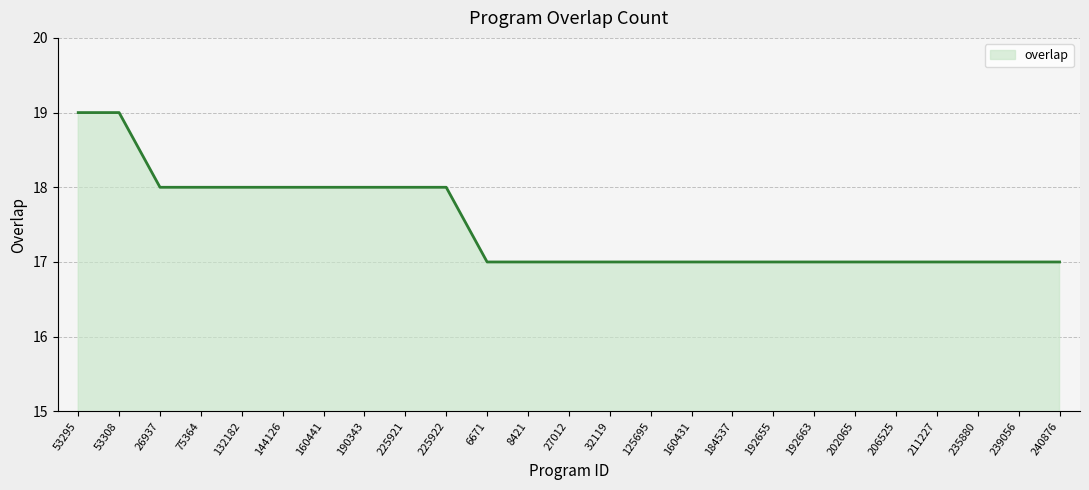

Approximately how many times larger is the value at 27012 compared to 225922?

0.9